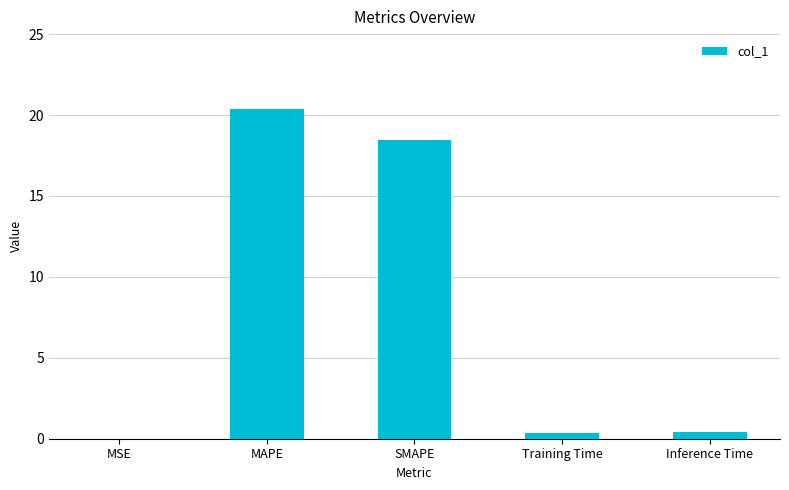

Are the bars grouped side by side (vs. stacked)?

No